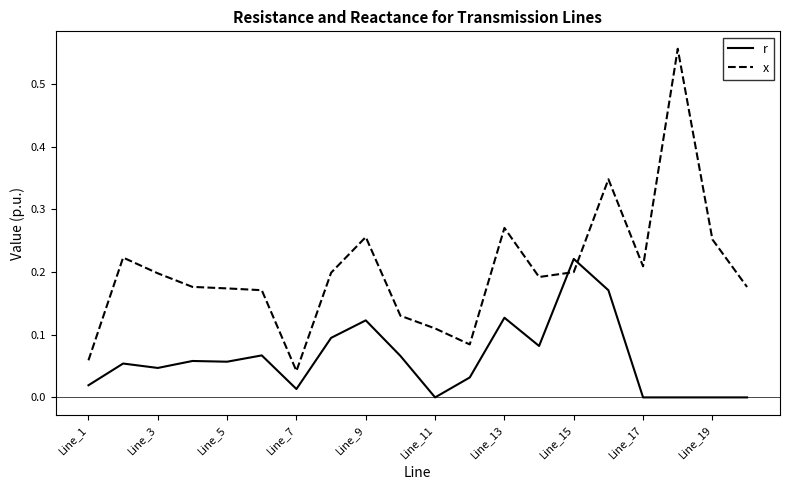

Rank the series by their maximum value, from lowest to highest.

r, x